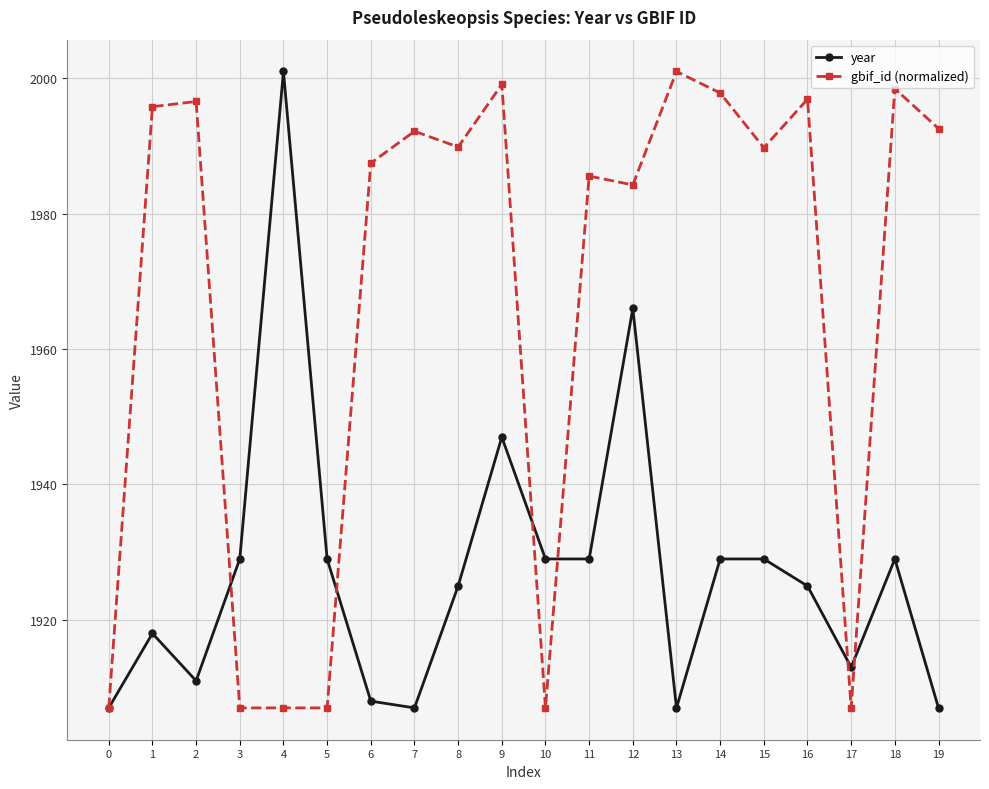

What value does the year series have at 12?

1966.0